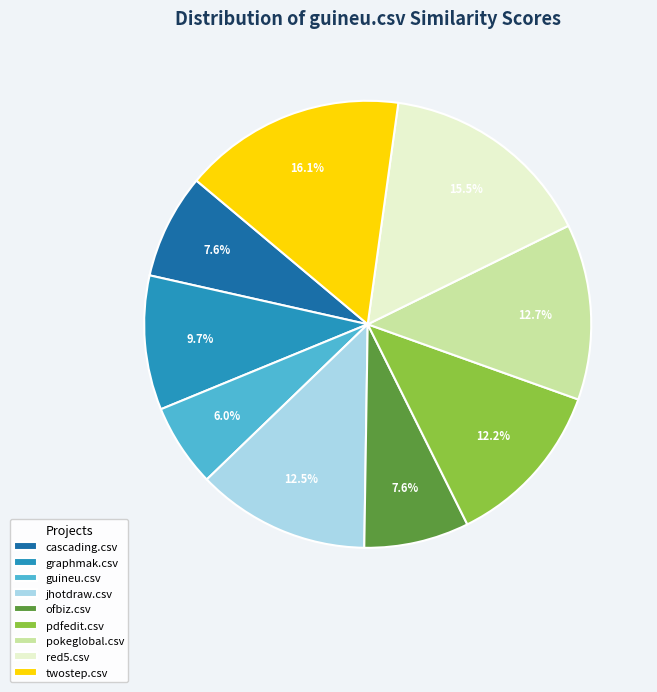

Is there a majority slice in this chart?

No